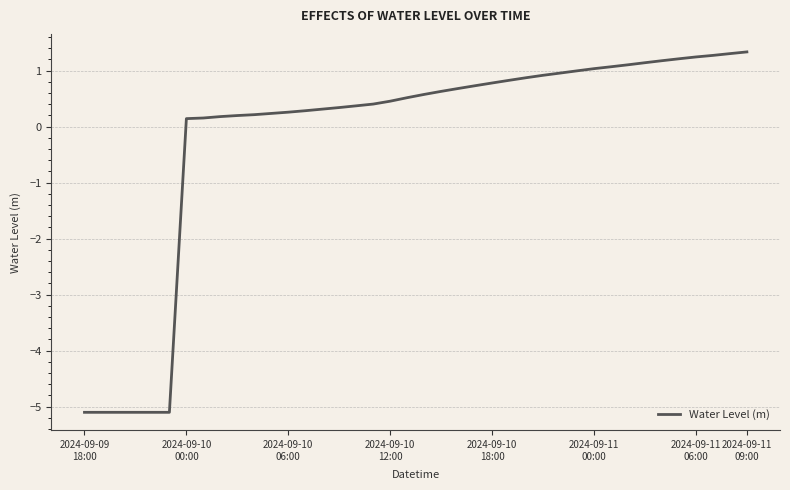

What is the smallest value displayed?

-5.1